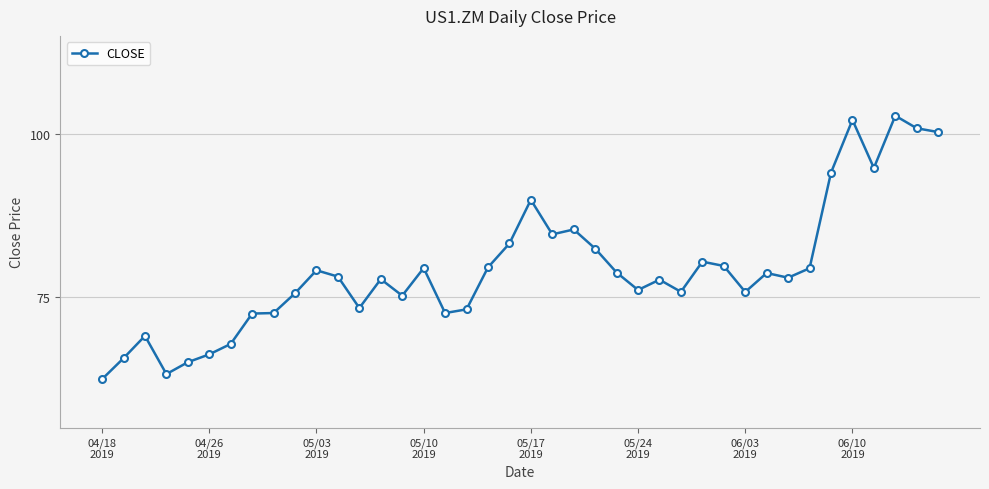

What is the value of the 32nd point from the left?

78.7